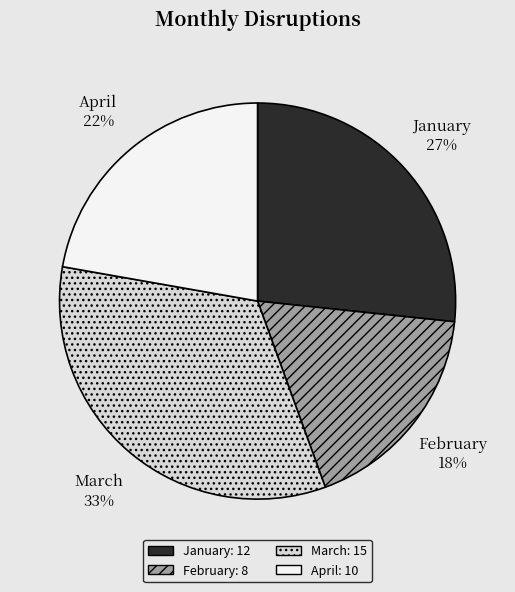

Is it true that April is 22% of the pie?

True